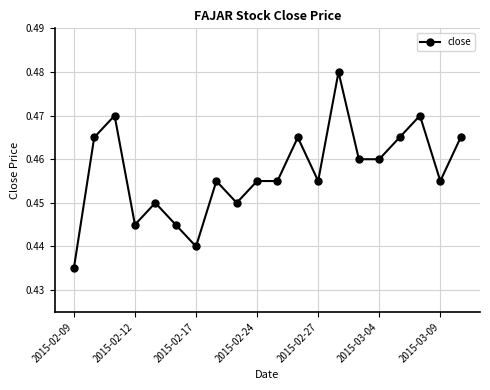

What is the sum of all values?

9.1